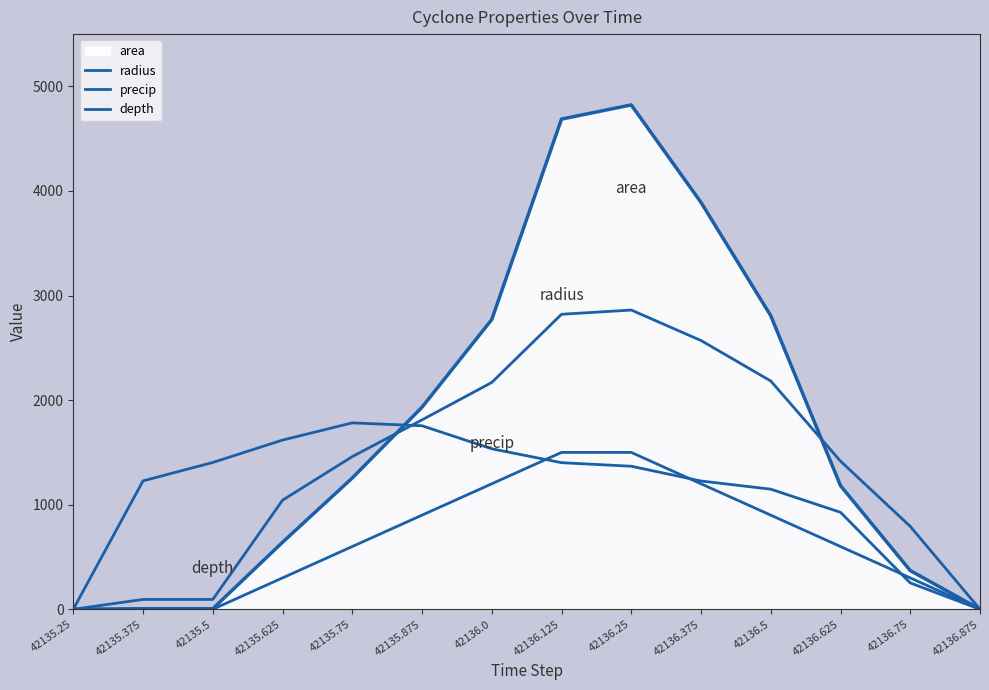

How many data points in precip are above 1367?

7